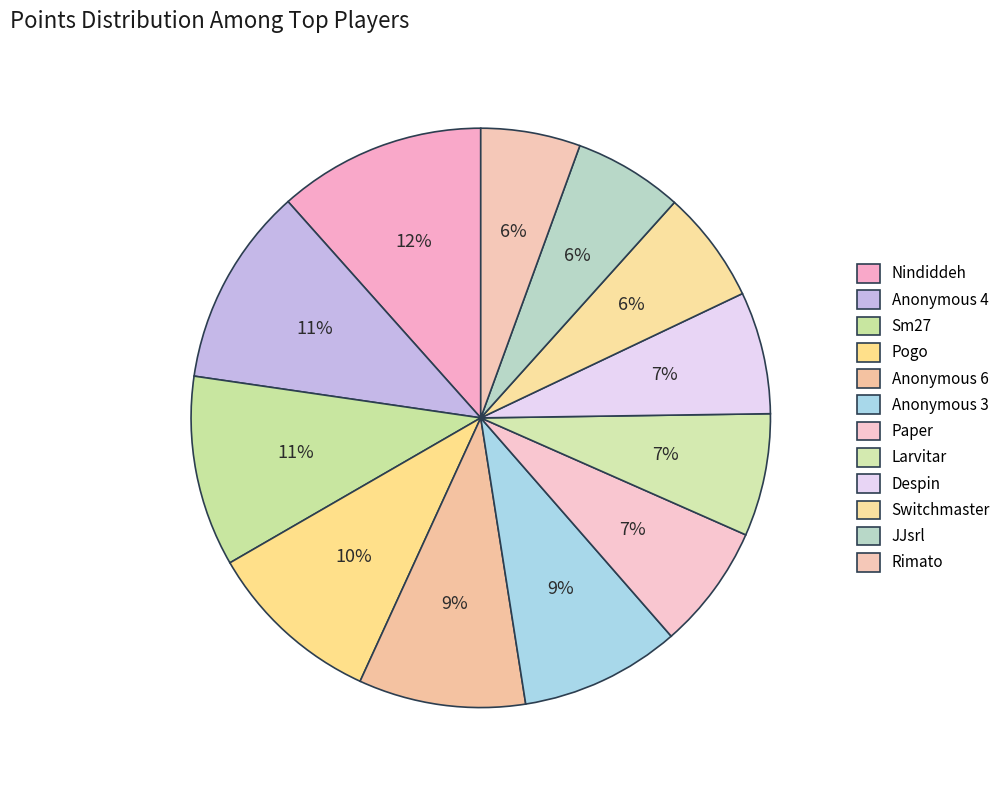

How many segments does this pie chart have?

12